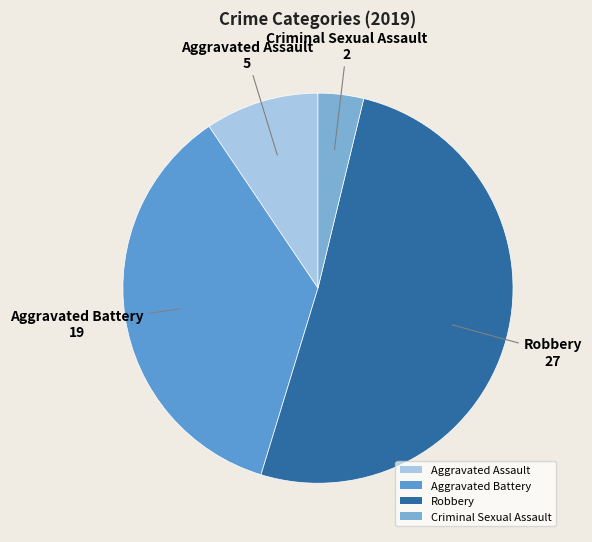

Is it true that Aggravated Assault is 9% of the pie?

True